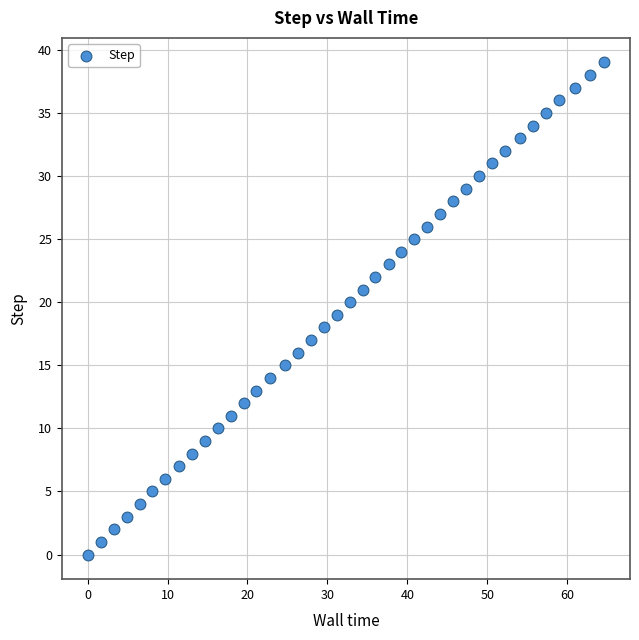

What is the range of Y values (max minus min)?

39